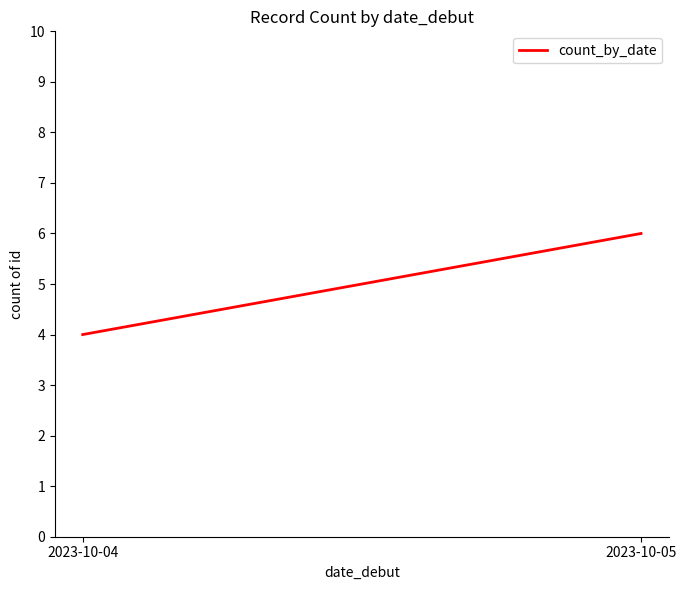

At which category does the chart reach its minimum across all series?

2023-10-04